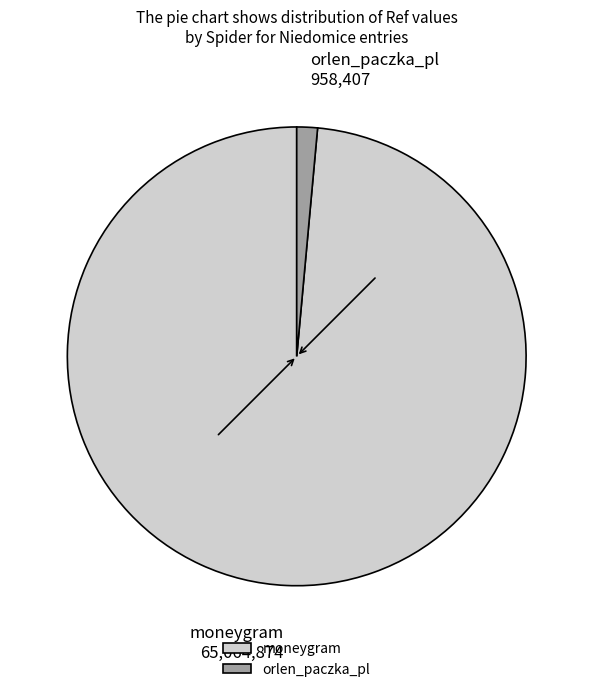

Is the sum of moneygram and orlen_paczka_pl greater than half?

Yes